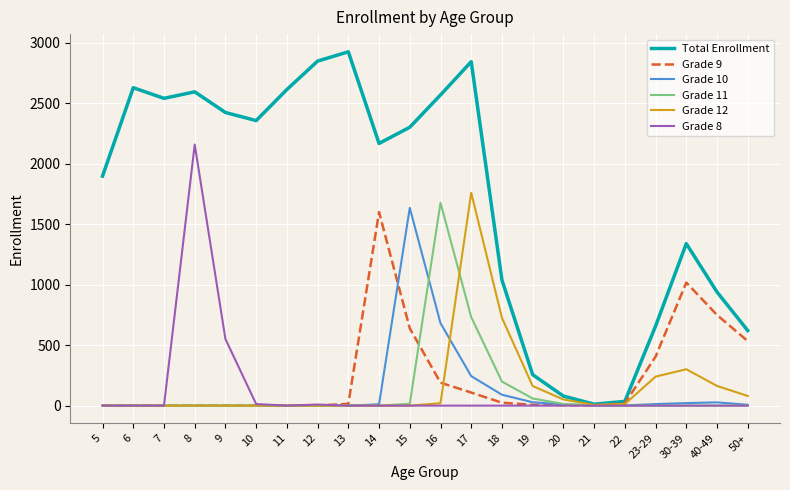

Where is Grade 9 nearest to the value 800?

40-49